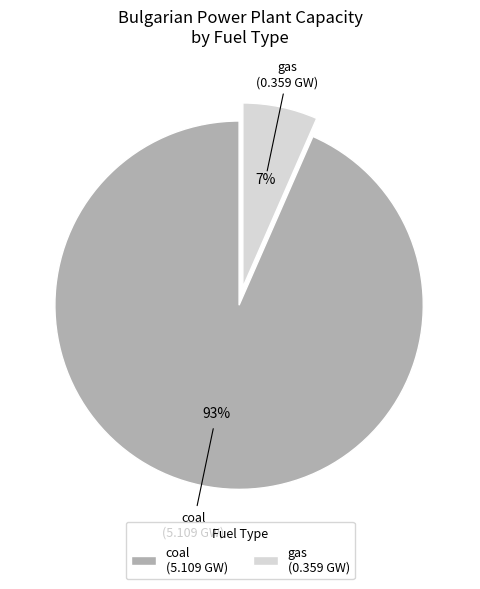

To the nearest percent, what is the average slice percentage?

50%